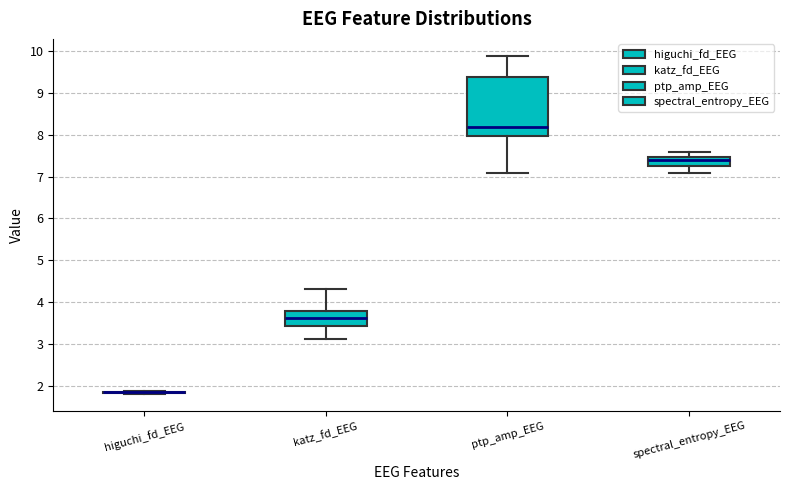

Which box is the tallest, from its lower edge to its upper edge?

ptp_amp_EEG